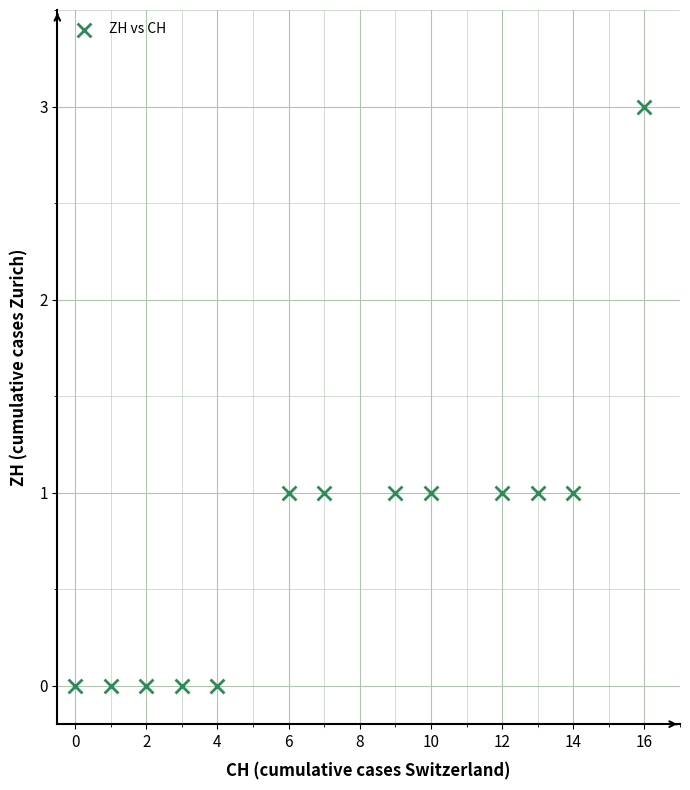

What is the range of X values (max minus min)?

16